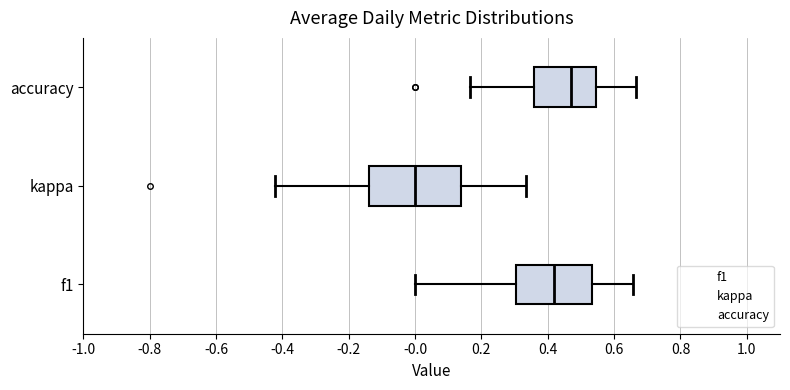

Reading bottom to top, read every box against the x-axis: the position of its median line, the range the box covers, and the ends of its whiskers. The values are not printed on the chart, so give them approximately, as read against the axis.

f1: median 0.42, box 0.30 to 0.54, whiskers 0.00 to 0.66
kappa: median 0.00, box -0.14 to 0.14, whiskers -0.42 to 0.34
accuracy: median 0.48, box 0.36 to 0.54, whiskers 0.16 to 0.66